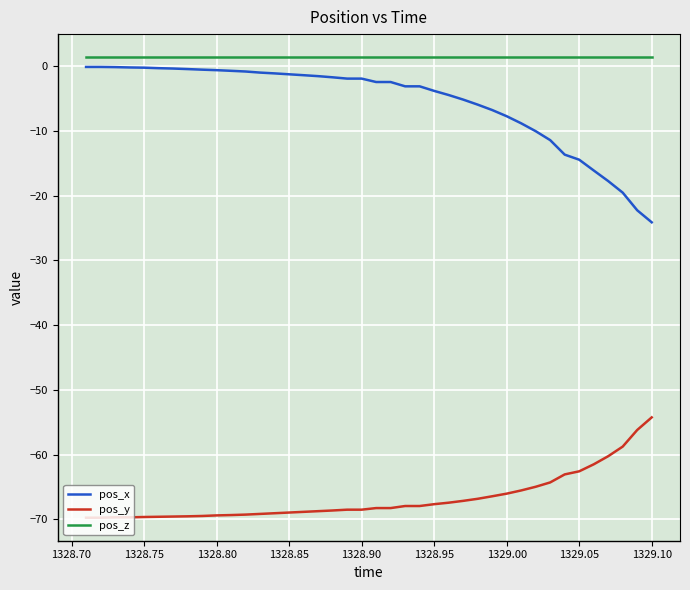

What is the average value of the pos_y series?

-66.7